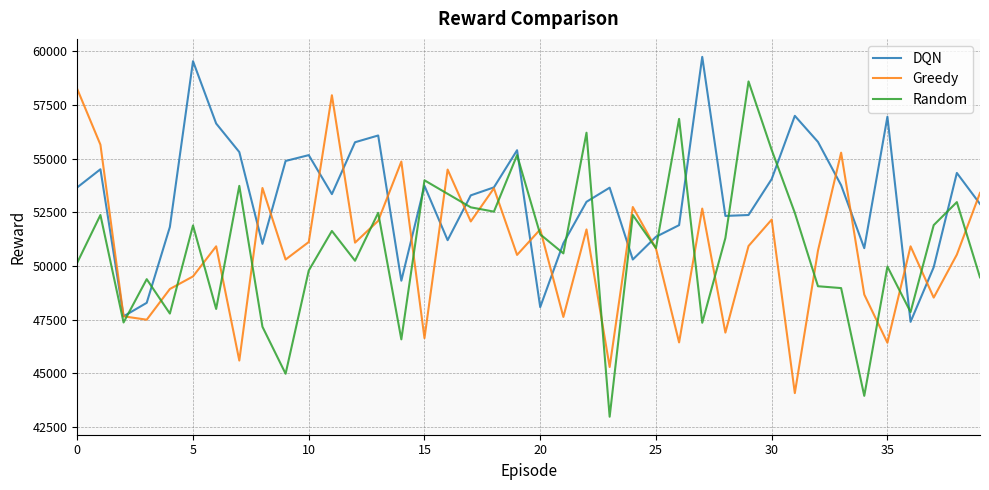

How many lines are shown in the chart?

3